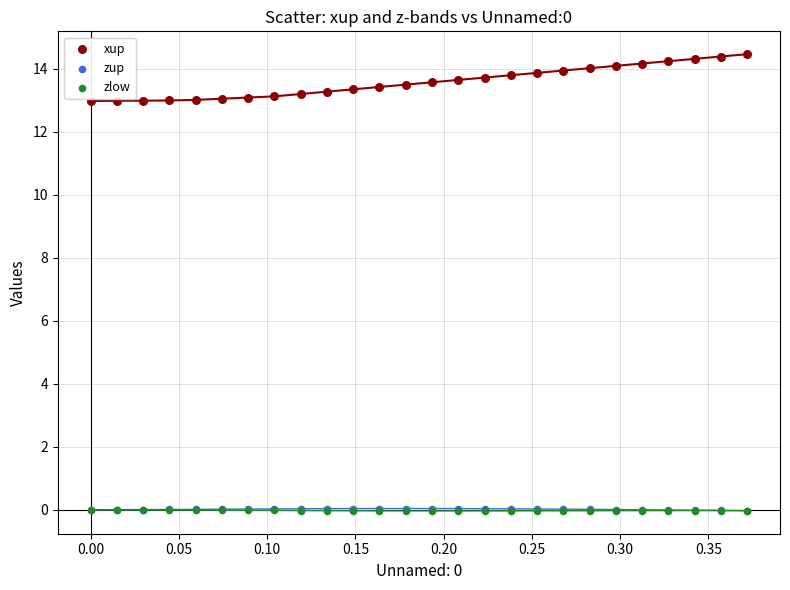

Which series reaches the maximum Y coordinate?

xup